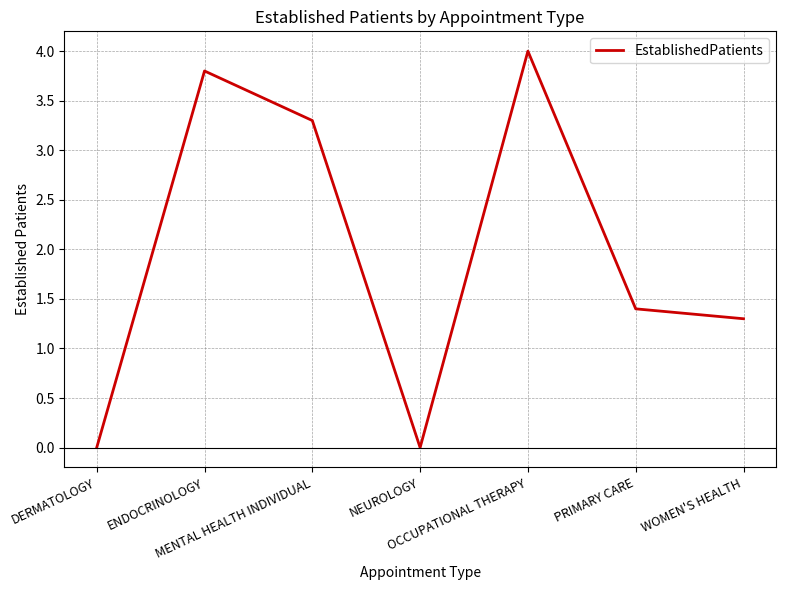

What is the greatest value displayed?

4.0